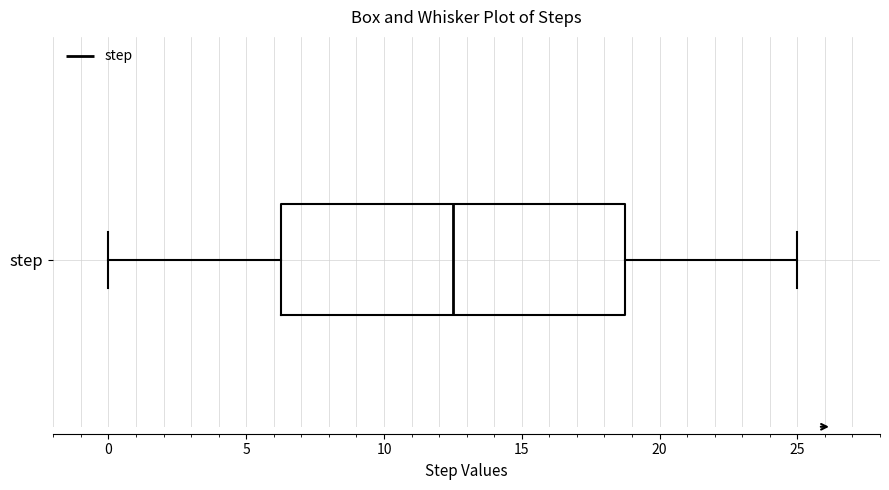

Read this box plot against the x-axis: the position of the median line, the range covered by the box, and the ends of both whiskers. The values are not printed on the chart, so give them approximately, as read against the axis.

median 12.5, box 6.5 to 19.0, whiskers 0.0 to 25.0